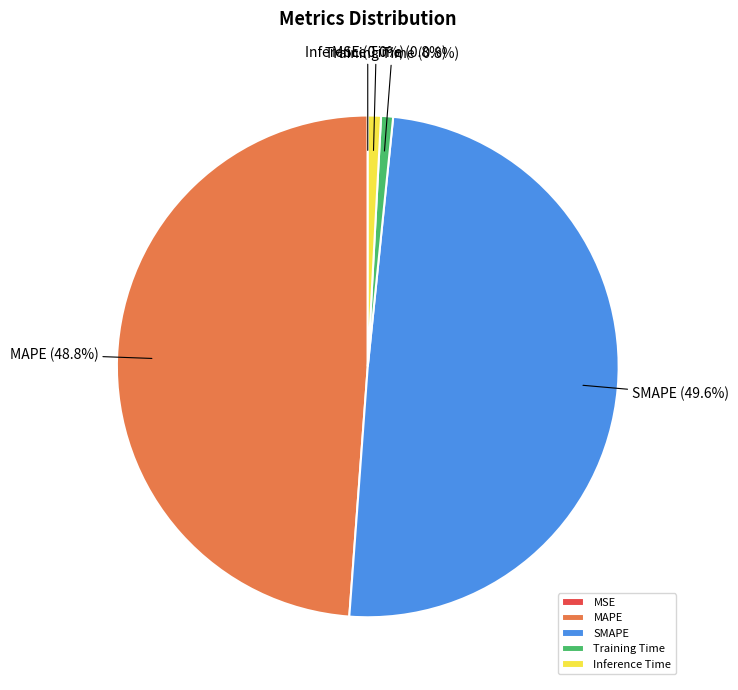

The SMAPE slice represents 50% of the pie. True or false?

True